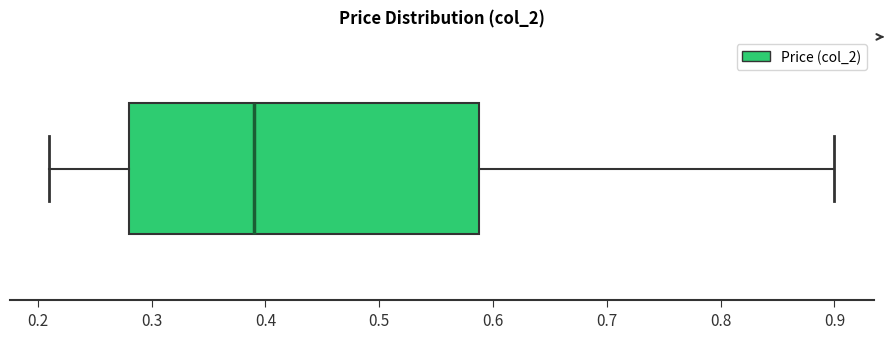

Read this box plot against the x-axis: the position of the median line, the range covered by the box, and the ends of both whiskers. The values are not printed on the chart, so give them approximately, as read against the axis.

median 0.39, box 0.28 to 0.59, whiskers 0.21 to 0.90